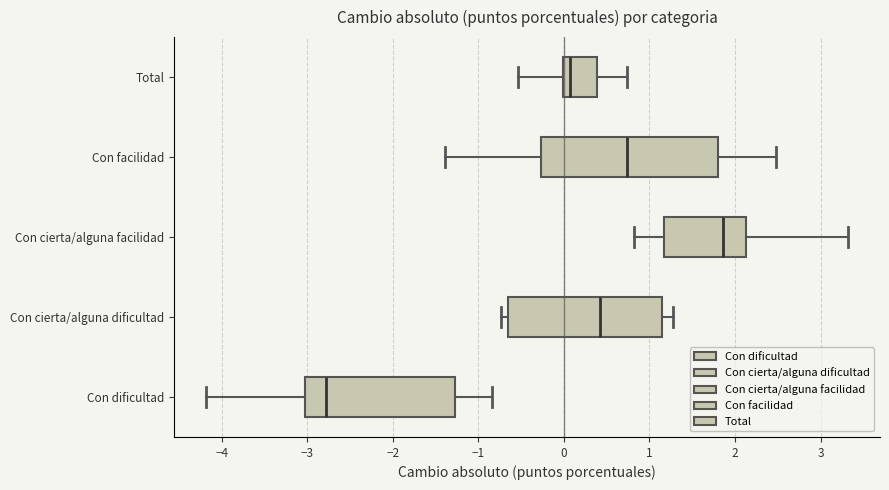

Reading bottom to top, transcribe this box plot: for each box, give where its median line is, the range the box spans, and where its two whiskers end, as read against the x-axis. The values are not printed on the chart, so give them approximately, as read against the axis.

Con dificultad: median -2.8, box -3.0 to -1.3, whiskers -4.2 to -0.8
Con cierta/alguna dificultad: median 0.4, box -0.7 to 1.1, whiskers -0.7 (just left of the box's left edge) to 1.3
Con cierta/alguna facilidad: median 1.9, box 1.2 to 2.1, whiskers 0.8 to 3.3
Con facilidad: median 0.7, box -0.3 to 1.8, whiskers -1.4 to 2.5
Total: median 0.1, box 0.0 to 0.4, whiskers -0.5 to 0.7